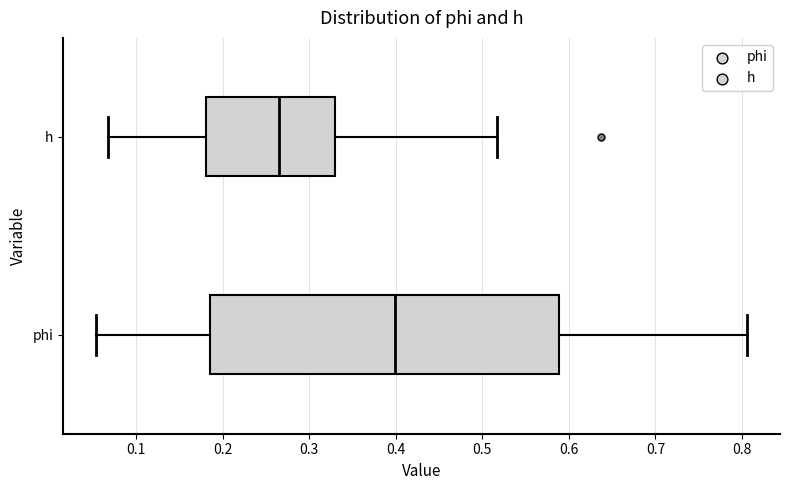

Which box is the widest, from its left edge to its right edge?

phi